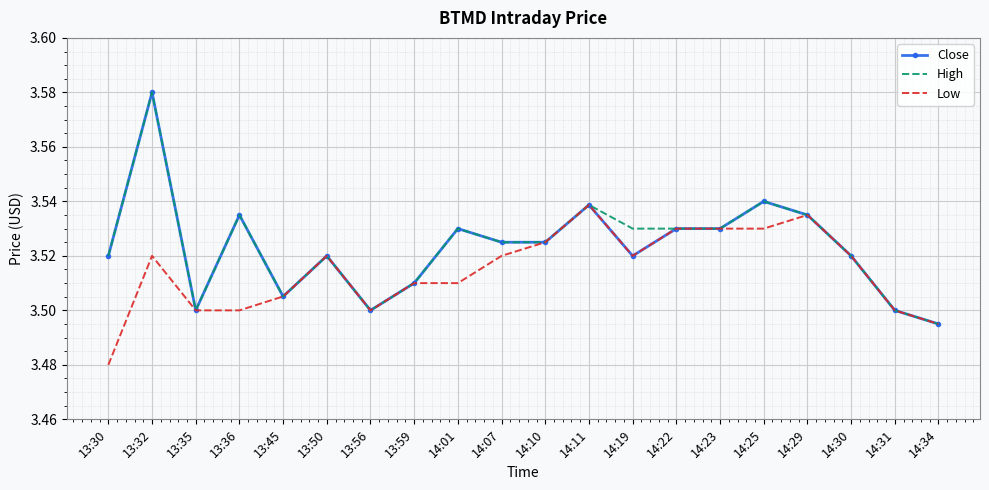

The Low series shows 3.5 at 14:25. True or false?

True